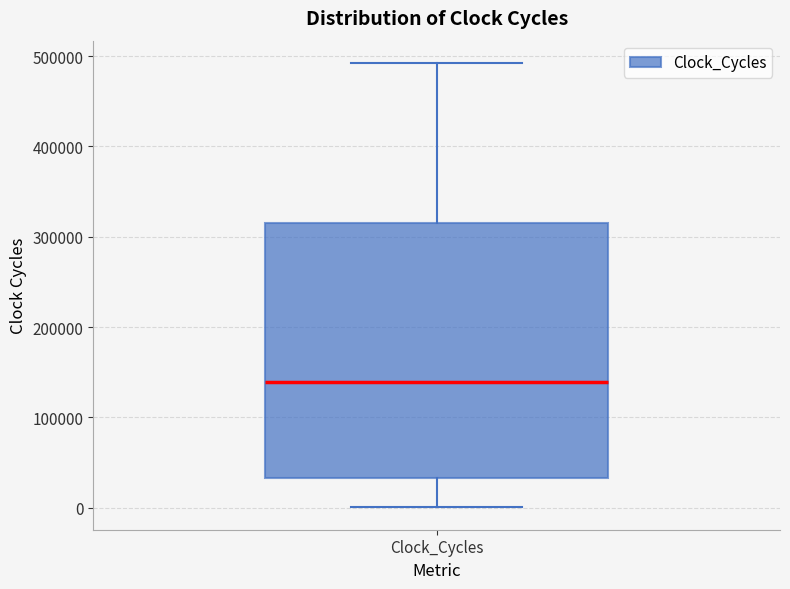

Where does the median line of the box for Clock_Cycles sit on the y-axis? The values are not printed on the chart, so give them approximately, as read against the axis.

140000